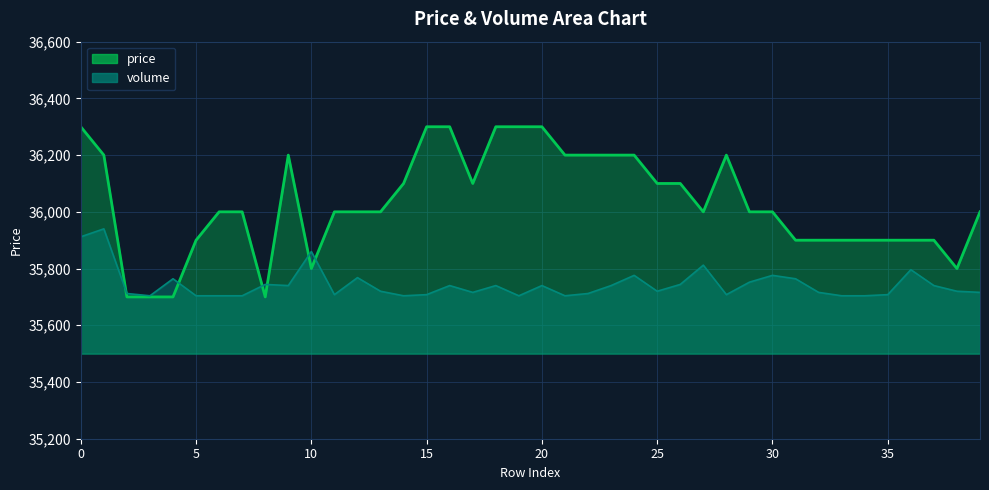

Between which two adjacent categories do price and volume first intersect?

1 and 2